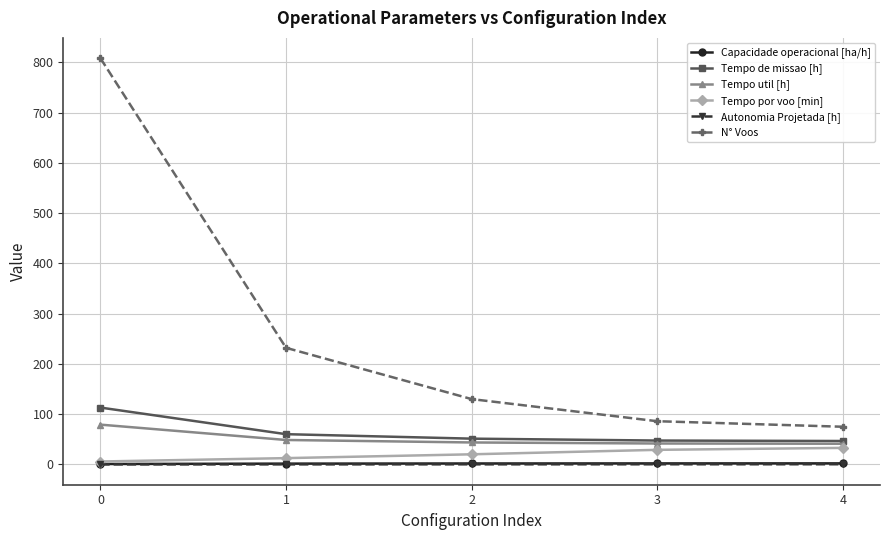

Is it true that Tempo util [h] equals 79.2 at 0?

True